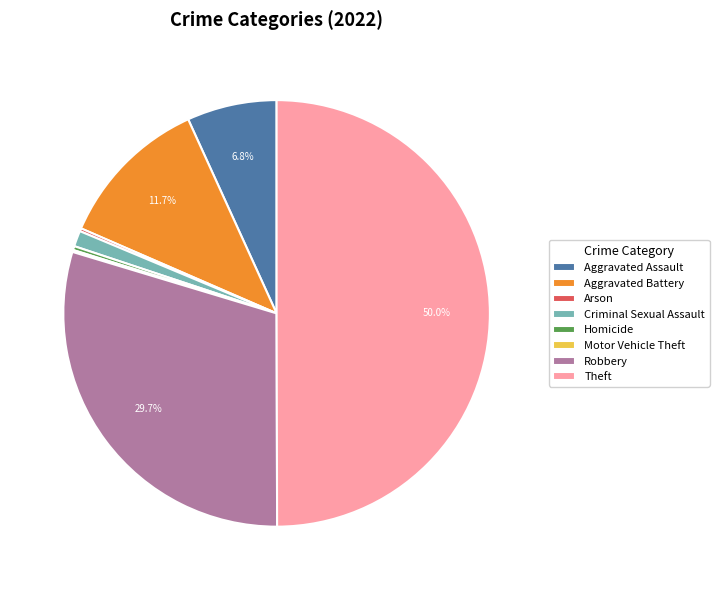

Which category has the biggest portion of the pie?

Theft